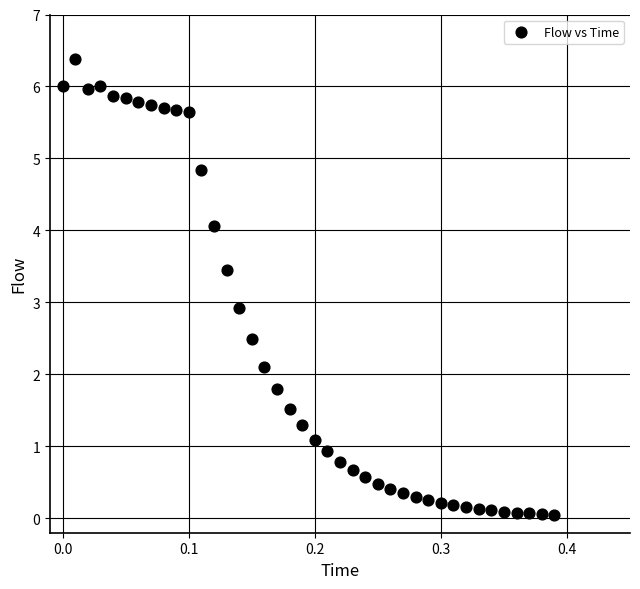

What is the range of Y values (max minus min)?

6.3